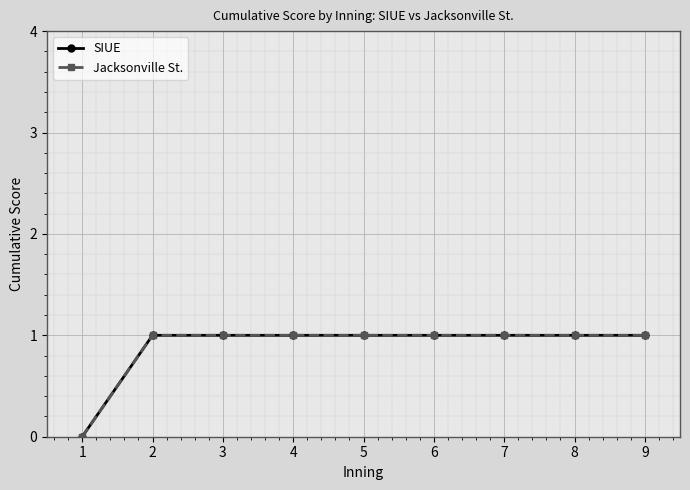

Is it true that Jacksonville St. equals 1 at 8?

True